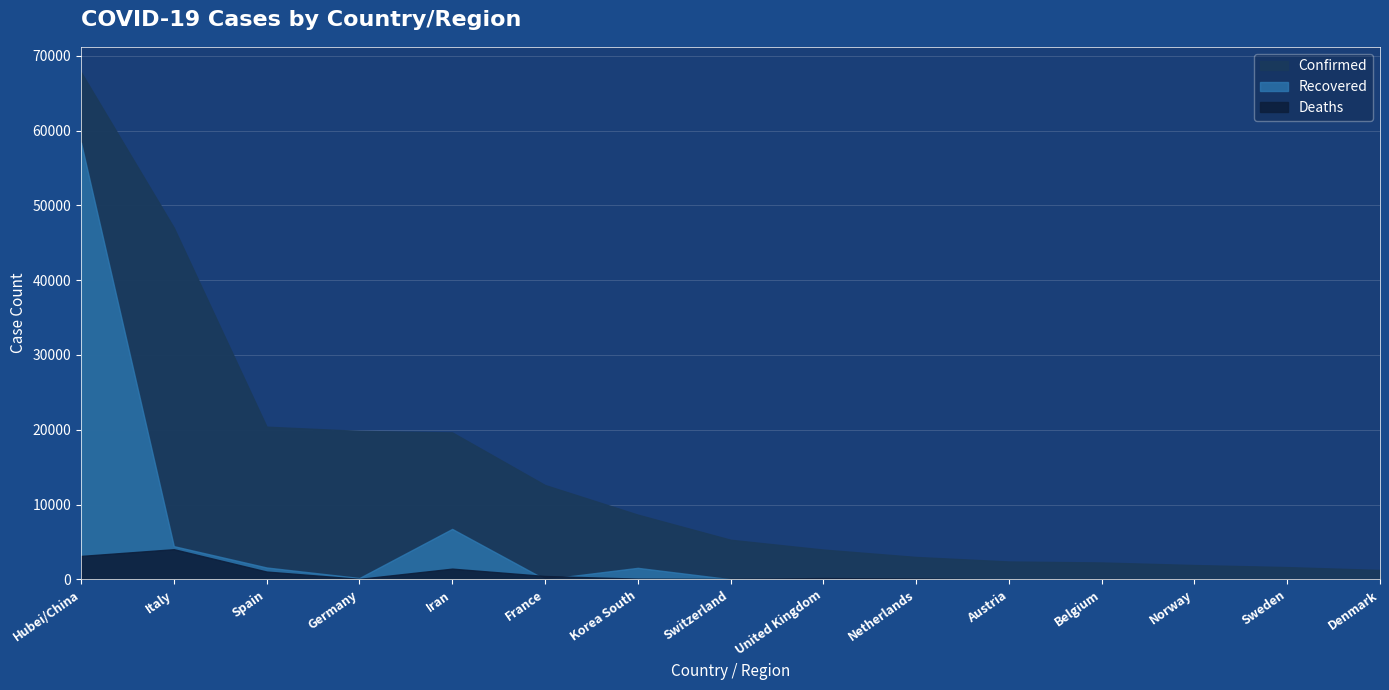

List the series in order of their overall mean, highest first.

Confirmed, Recovered, Deaths